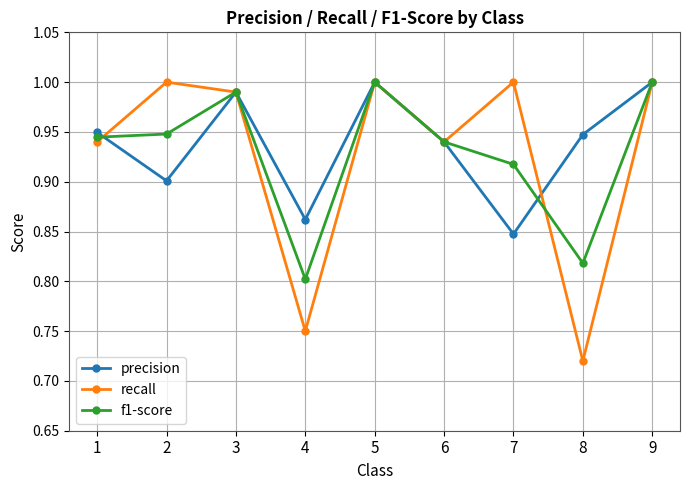

What is the difference between the second highest and minimum values in the precision series?

0.2